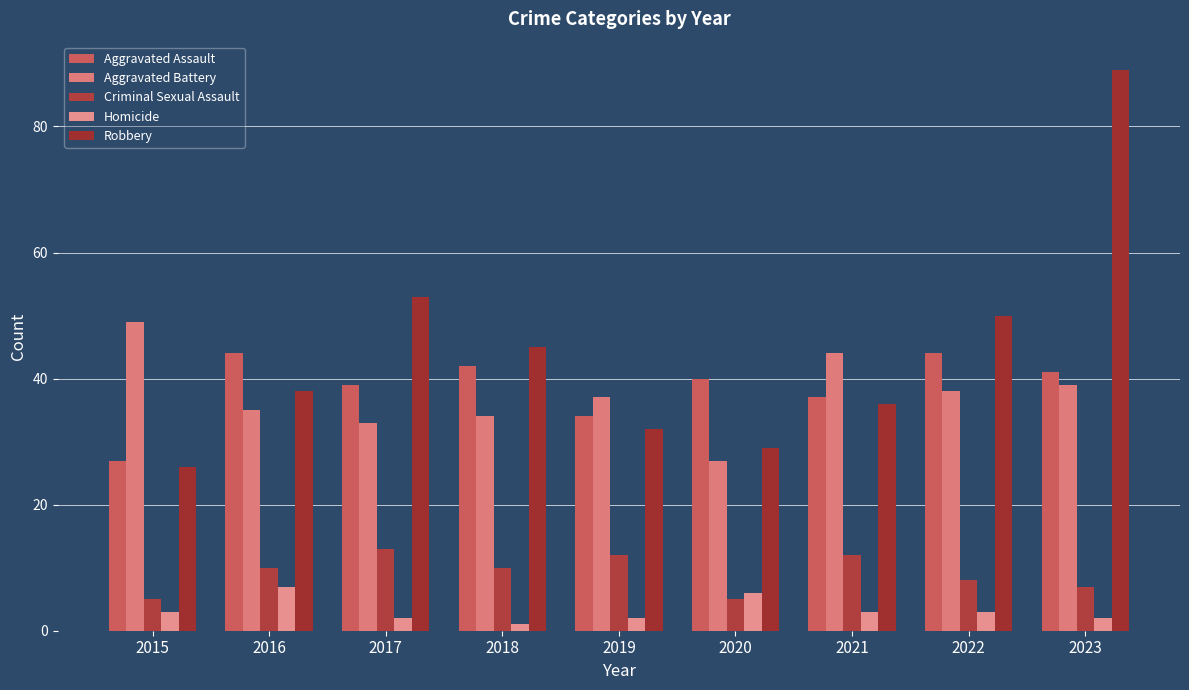

Reading left to right, list all the values displayed in this chart.

Aggravated Assault: 2015=27	2016=44	2017=39	2018=42	2019=34	2020=40	2021=37	2022=44	2023=41
Aggravated Battery: 2015=49	2016=35	2017=33	2018=34	2019=37	2020=27	2021=44	2022=38	2023=39
Criminal Sexual Assault: 2015=5	2016=10	2017=13	2018=10	2019=12	2020=5	2021=12	2022=8	2023=7
Homicide: 2015=3	2016=7	2017=2	2018=1	2019=2	2020=6	2021=3	2022=3	2023=2
Robbery: 2015=26	2016=38	2017=53	2018=45	2019=32	2020=29	2021=36	2022=50	2023=89